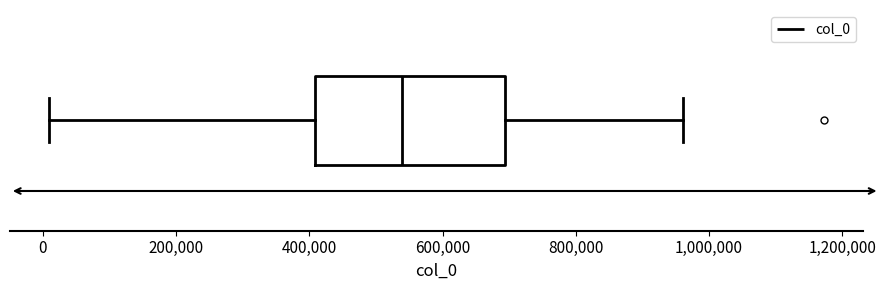

Transcribe this box plot: give where the median line is, the range the box spans, and where the two whiskers end, as read against the x-axis. The values are not printed on the chart, so give them approximately, as read against the axis.

median 540000, box 400000 to 700000, whiskers 0 to 960000